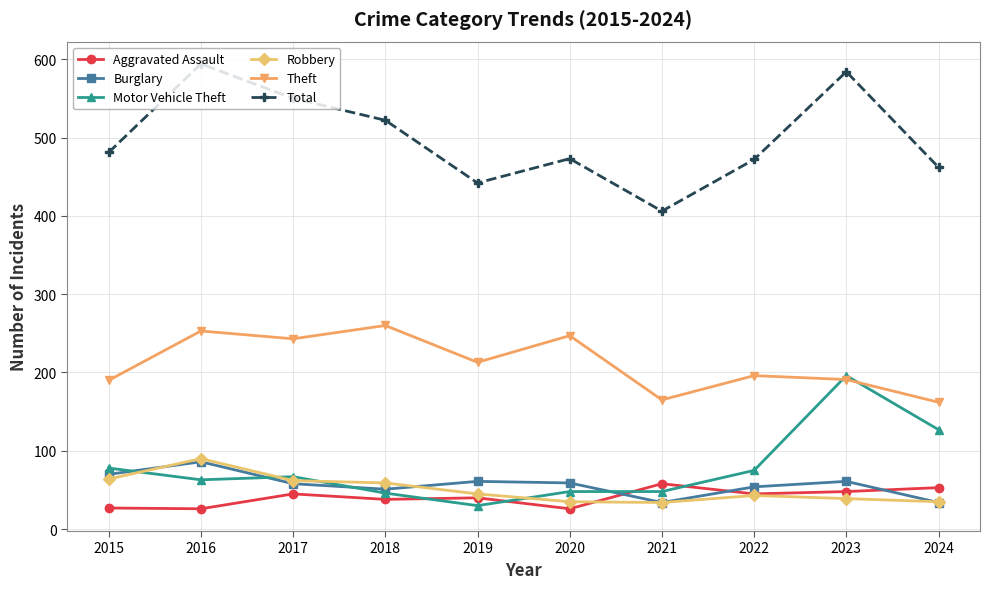

Which series changed the most between 2023 and 2024?

Total